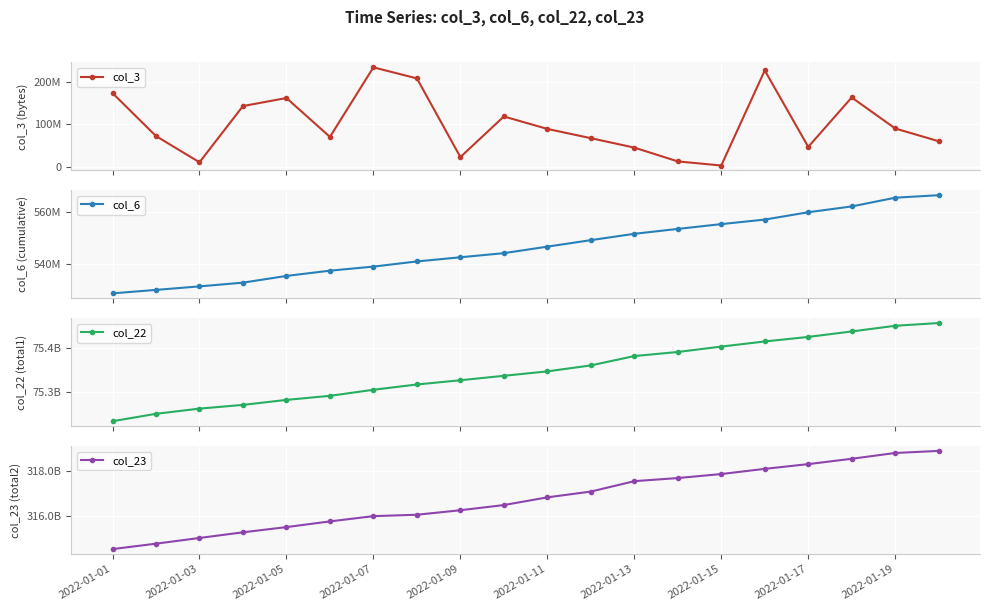

What are all the series names shown in the legend?

col_3, col_6, col_22, col_23